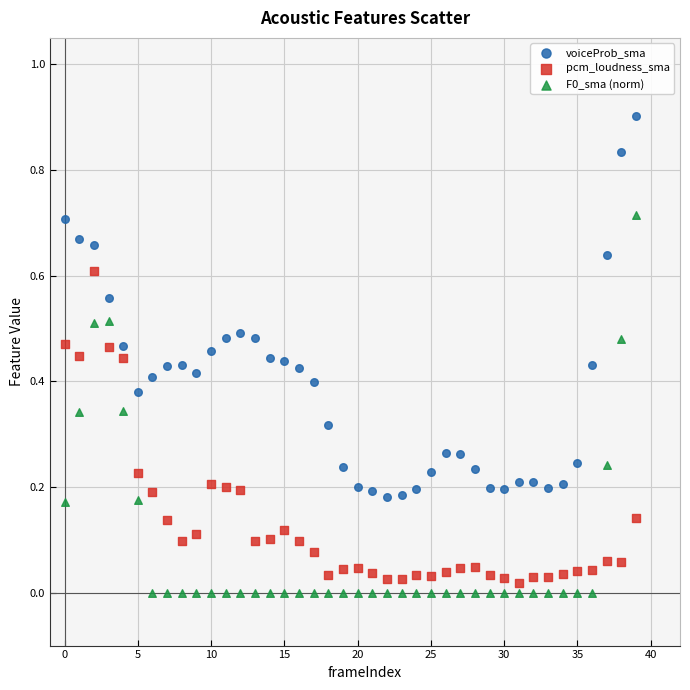

Which series contains the highest Y value?

voiceProb_sma